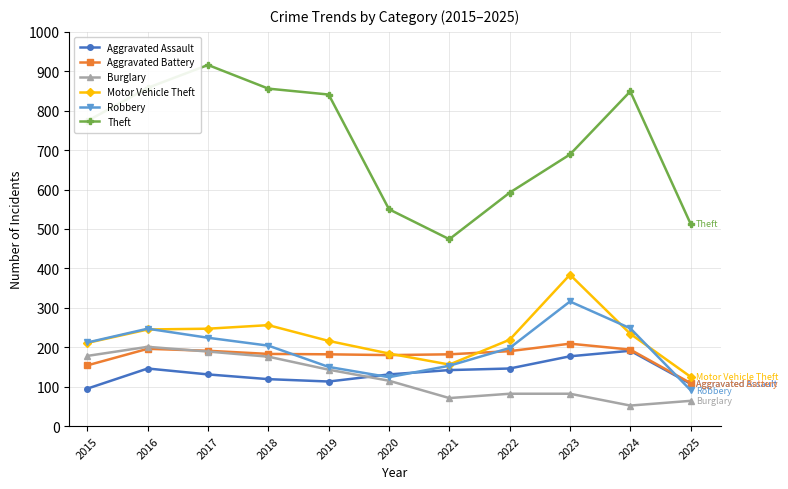

True or false: Motor Vehicle Theft has more than 1 interior local peaks.

True